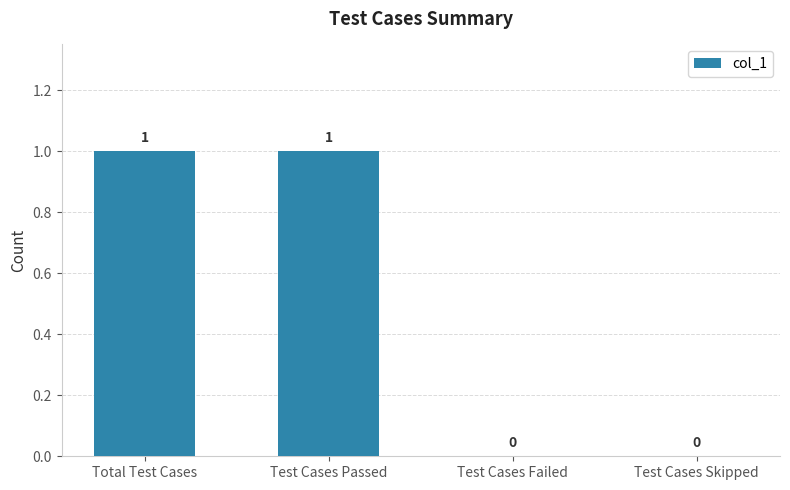

How many values are above zero?

2